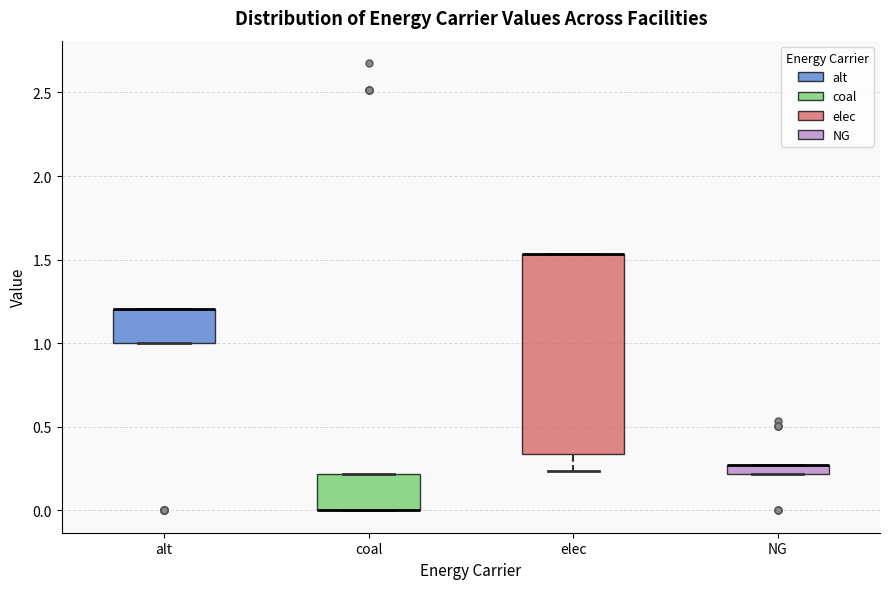

Comparing the boxes themselves (not the whiskers), which one is the tallest?

elec